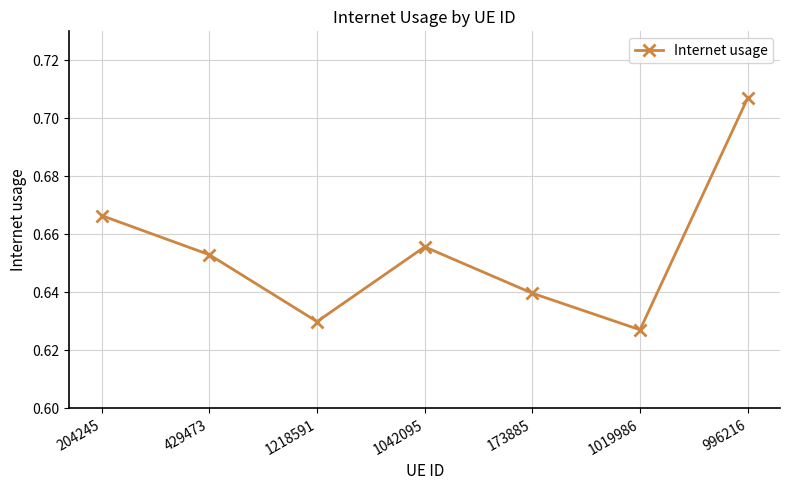

Which label corresponds to the smallest value in the chart?

1019986